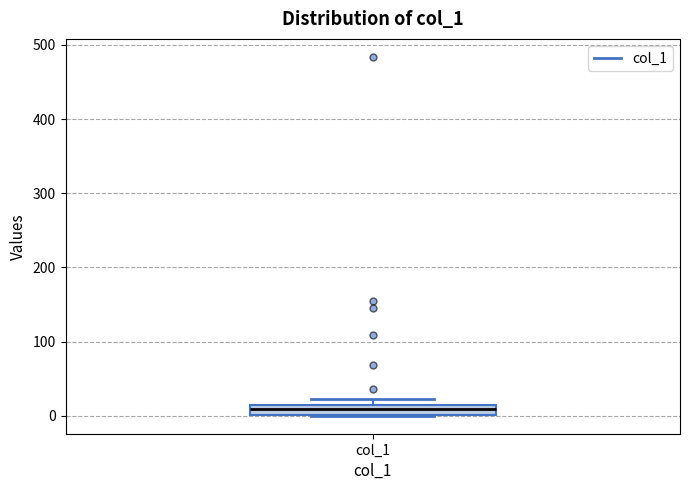

Where is the lower edge of the box for col_1 on the y-axis? The values are not printed on the chart, so give them approximately, as read against the axis.

0